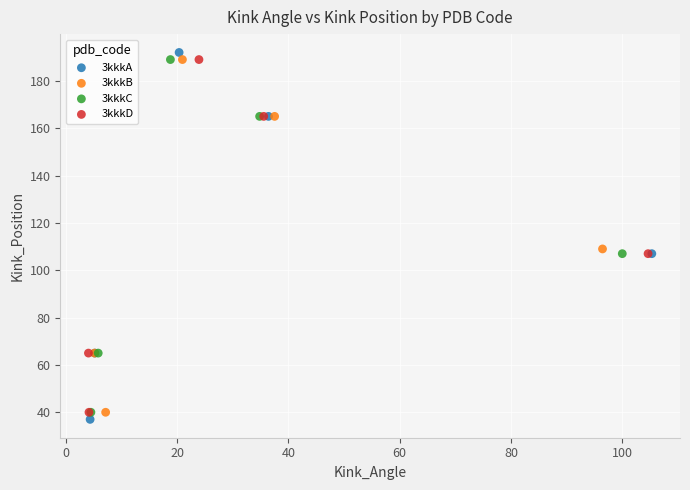

Which series has the largest Y range (max minus min)?

3kkkA